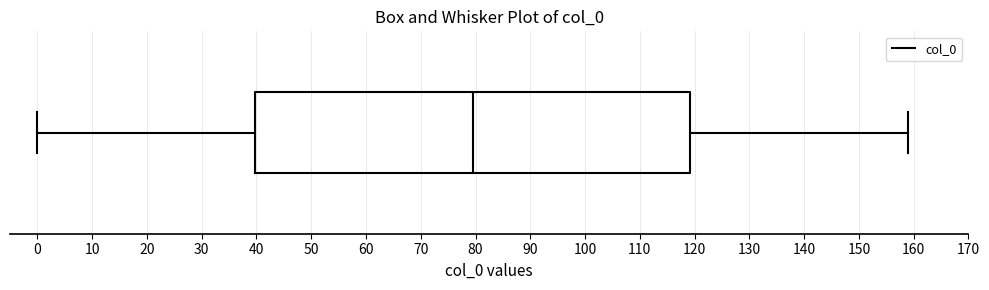

Where does the right whisker of the box end on the x-axis? The values are not printed on the chart, so give them approximately, as read against the axis.

159